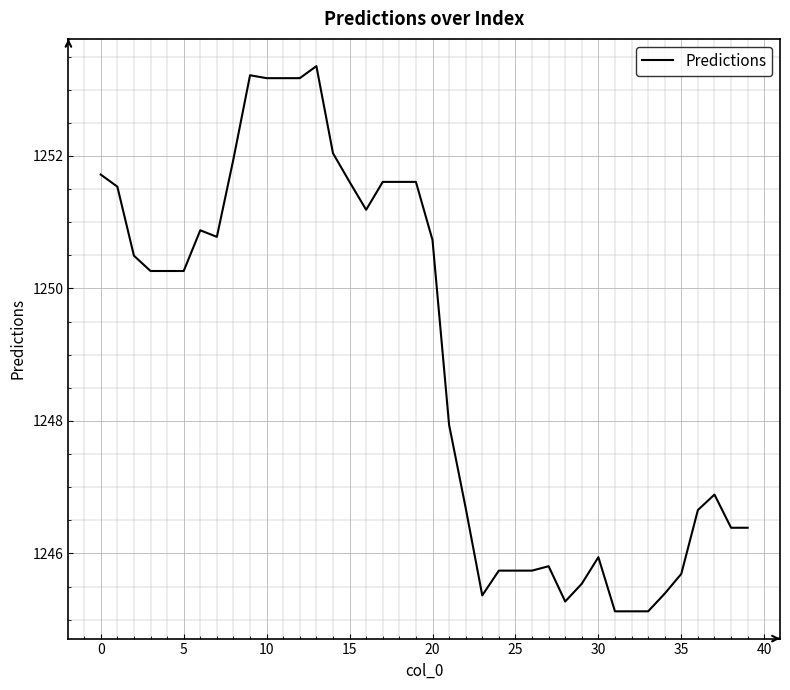

What is the difference between the maximum and minimum values?

8.2